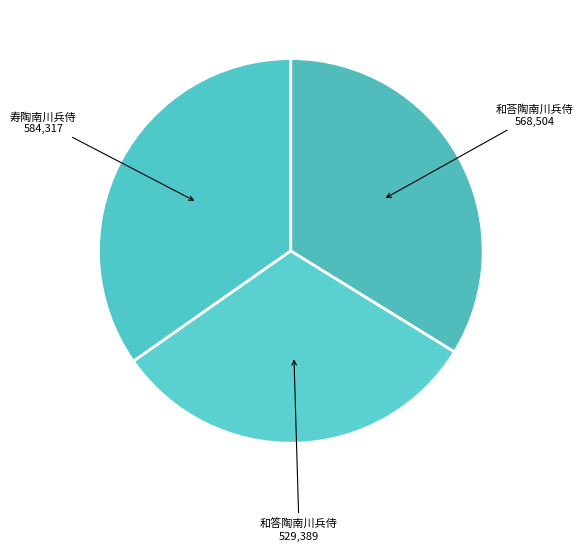

Rank the categories by value from lowest to highest.

和答陶南川兵侍, 和荅陶南川兵侍, 寿陶南川兵侍